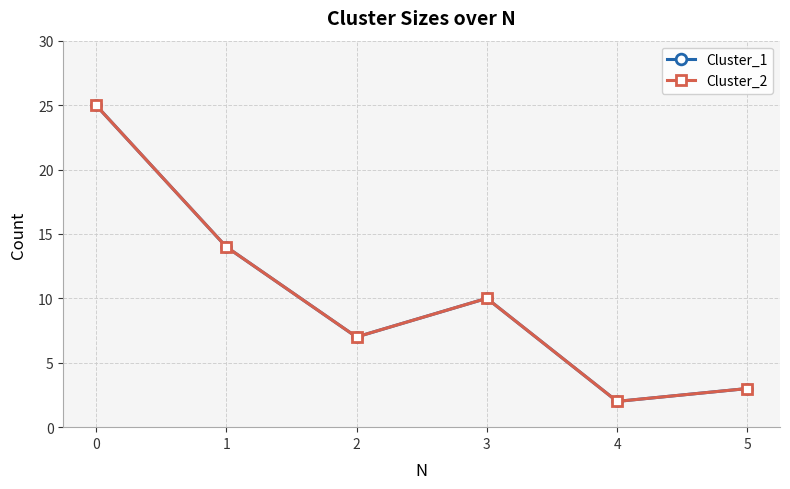

Does the chart have visible grid lines?

Yes